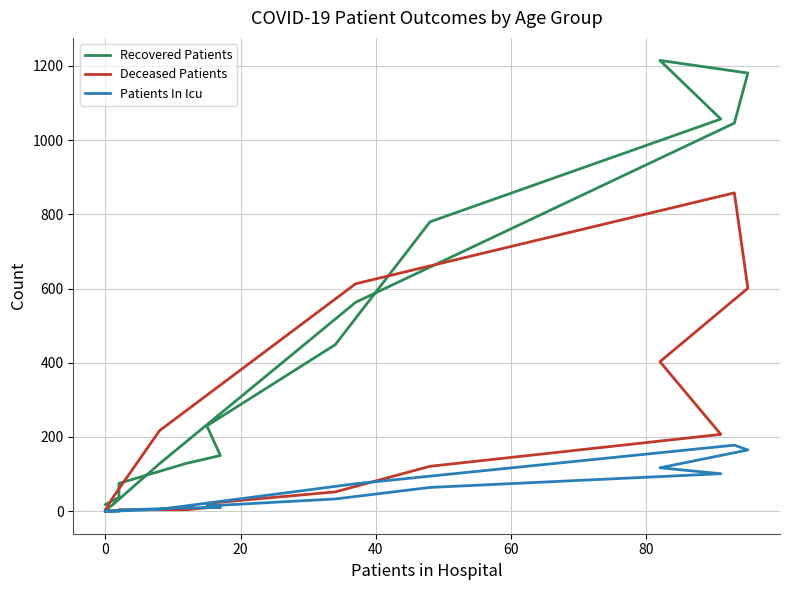

What is the sum of the Patients In Icu values at 80 and 60?

24